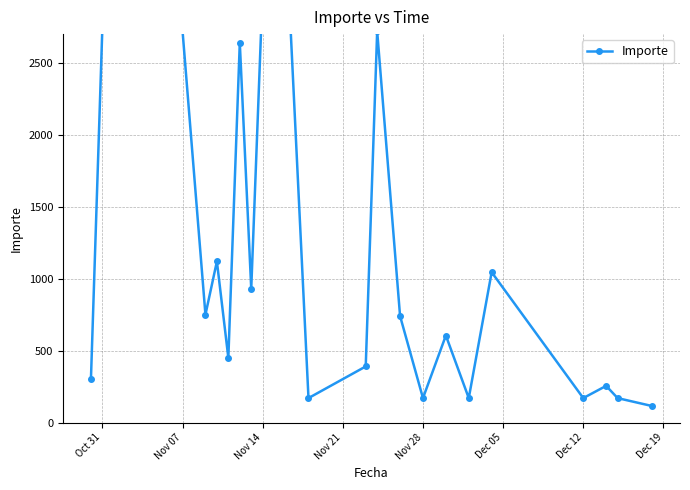

What position from the left is Nov 14?

3